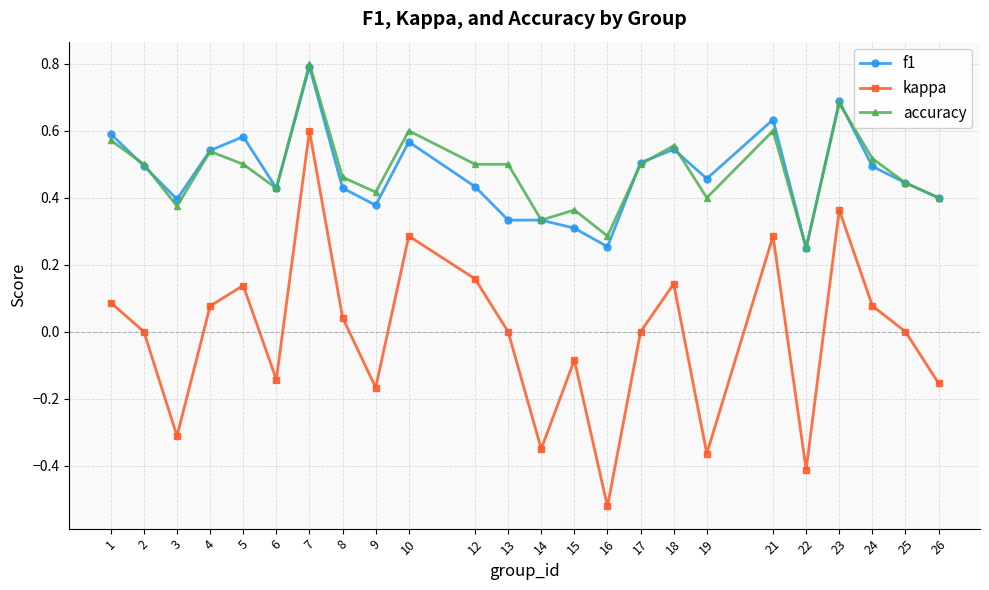

Is it true that accuracy equals 0.4 at 19?

True